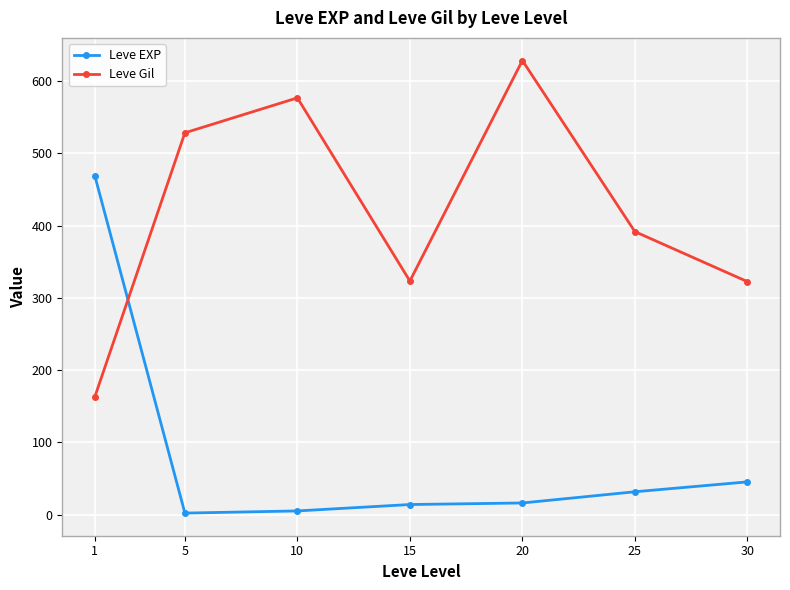

What is the difference between the second highest and minimum values in the Leve EXP series?

43.2